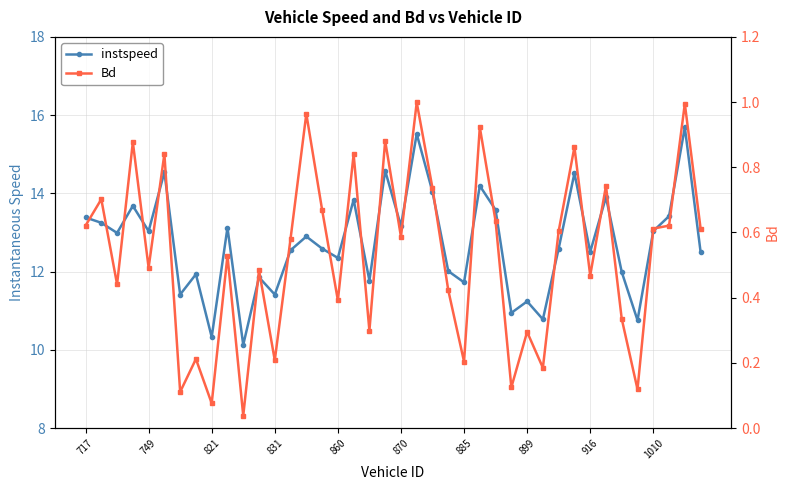

Reading left to right, extract all data points from this chart.

instspeed: 13.4	13.2	13.0	13.7	13.0	14.5	11.4	11.9	10.3	13.1	10.1	11.9	11.4	12.5	12.9	12.6	12.3	13.8	11.8	14.6	13.2	15.5	14.0	12.0	11.7	14.2	13.6	10.9	11.2	10.8	12.6	14.5	12.5	13.9	12.0	10.8	13.0	13.4	15.7	12.5
Bd: 0.6	0.7	0.4	0.9	0.5	0.8	0.1	0.2	0.1	0.5	0.0	0.5	0.2	0.6	1.0	0.7	0.4	0.8	0.3	0.9	0.6	1.0	0.7	0.4	0.2	0.9	0.6	0.1	0.3	0.2	0.6	0.9	0.5	0.7	0.3	0.1	0.6	0.6	1.0	0.6